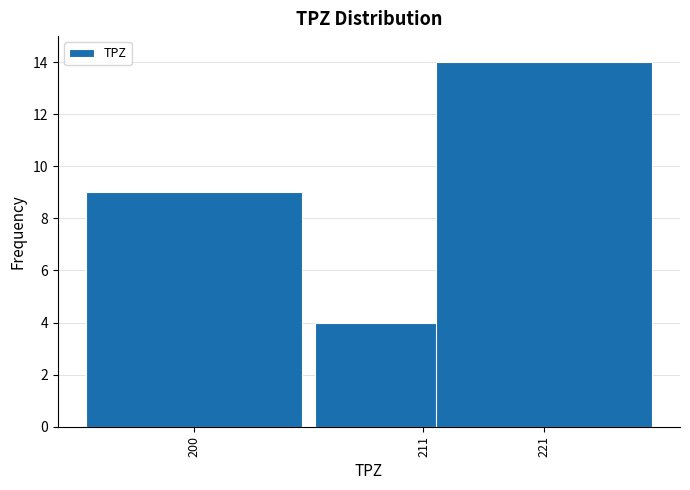

Reading right to left, list all the values displayed in this chart.

14	4	9